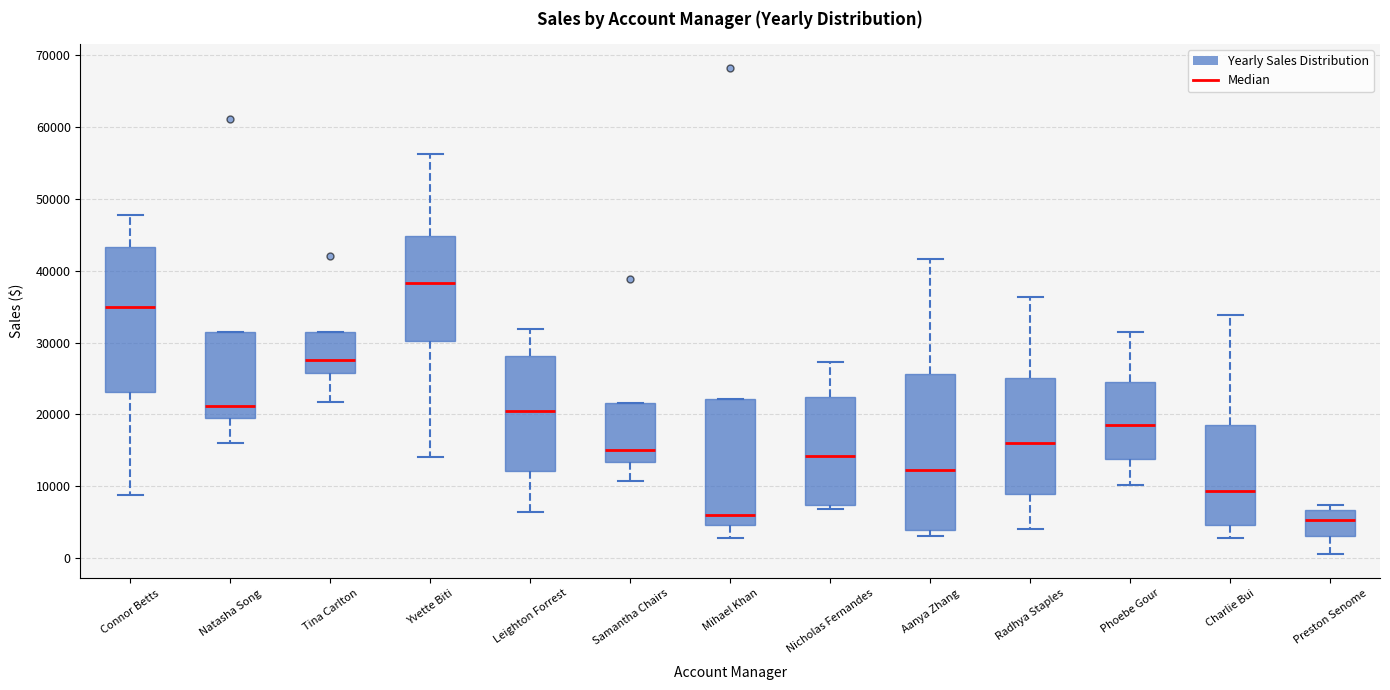

Reading left to right, read every box against the y-axis: the position of its median line, the range the box covers, and the ends of its whiskers. The values are not printed on the chart, so give them approximately, as read against the axis.

Connor Betts: median 35000, box 23000 to 43000, whiskers 9000 to 48000
Natasha Song: median 21000, box 19000 to 31000, whiskers 16000 to 31000
Tina Carlton: median 28000, box 26000 to 31000, whiskers 22000 to 31000
Yvette Biti: median 38000, box 30000 to 45000, whiskers 14000 to 56000
Leighton Forrest: median 20000, box 12000 to 28000, whiskers 6000 to 32000
Samantha Chairs: median 15000, box 13000 to 22000, whiskers 11000 to 22000
Mihael Khan: median 6000, box 5000 to 22000, whiskers 3000 to 22000
Nicholas Fernandes: median 14000, box 7000 to 22000, whiskers 7000 (just below the box's lower edge) to 27000
Aanya Zhang: median 12000, box 4000 to 26000, whiskers 3000 to 42000
Radhya Staples: median 16000, box 9000 to 25000, whiskers 4000 to 36000
Phoebe Gour: median 19000, box 14000 to 24000, whiskers 10000 to 31000
Charlie Bui: median 9000, box 5000 to 18000, whiskers 3000 to 34000
Preston Senome: median 5000, box 3000 to 7000, whiskers 1000 to 7000 (just above the box's upper edge)